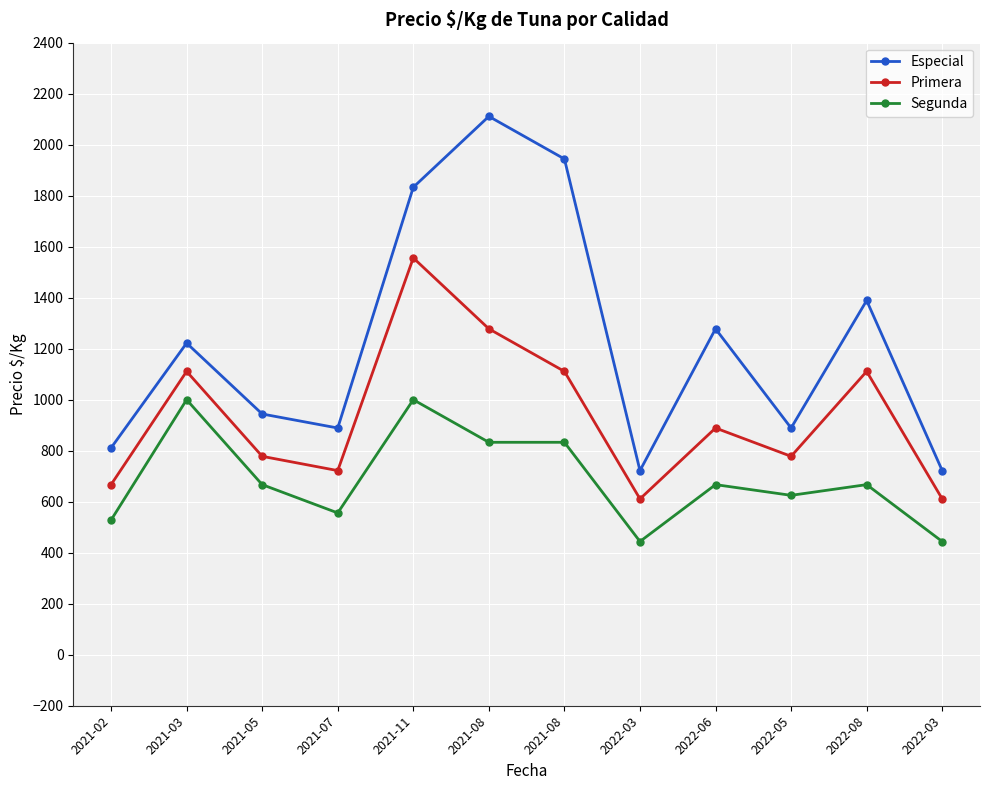

True or false: Especial has a value of 382 at 2021-07.

False